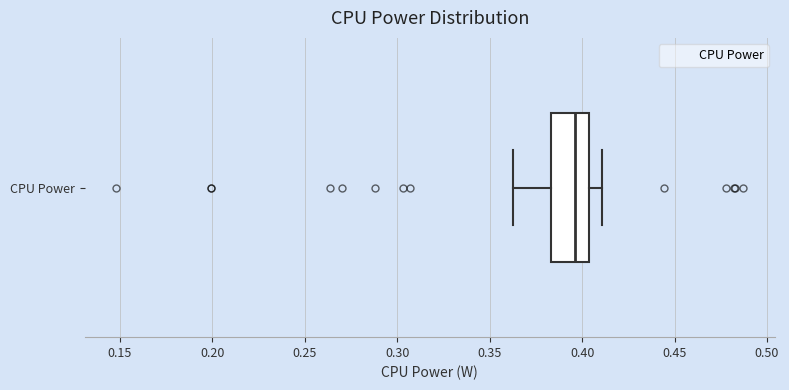

Read this box plot against the x-axis: the position of the median line, the range covered by the box, and the ends of both whiskers. The values are not printed on the chart, so give them approximately, as read against the axis.

median 0.395, box 0.385 to 0.405, whiskers 0.365 to 0.410